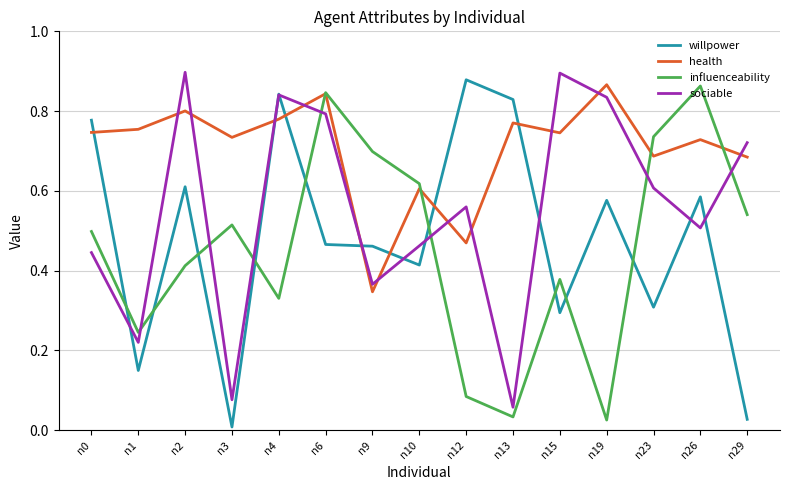

Does the chart display data point markers on the line(s)?

No